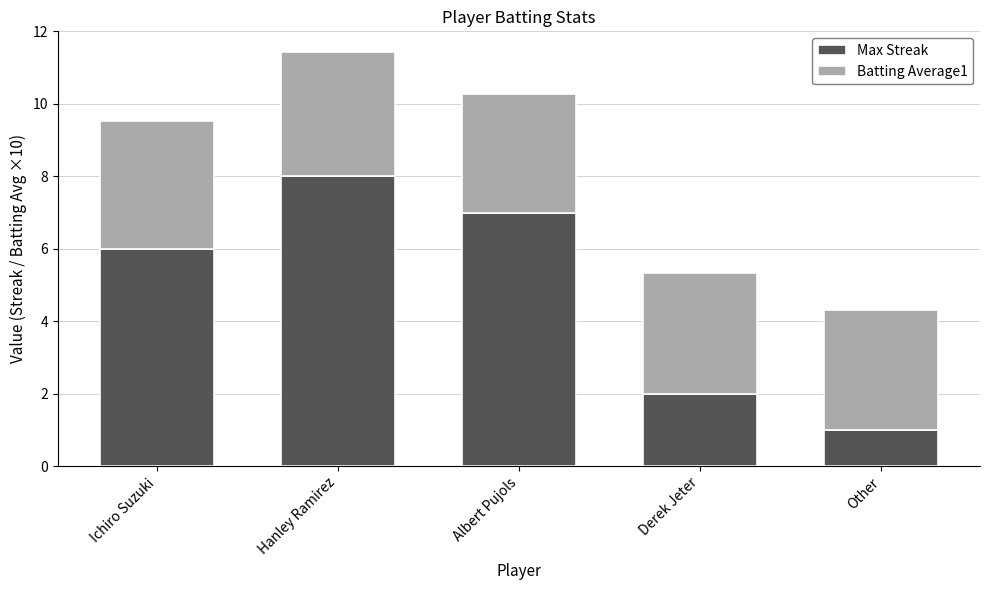

True or false: Max Streak has a value of 13.2 at Hanley Ramirez.

False